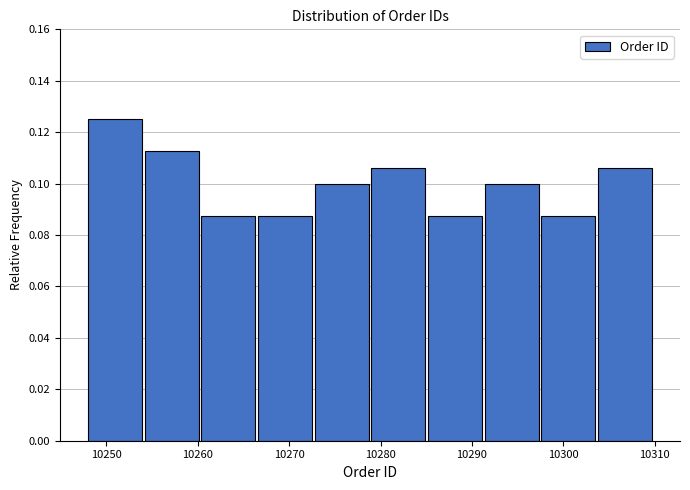

Reading left to right, transcribe this chart: for each bar, give the range it covers on the x-axis and its height. Neither the bar edges nor the heights are printed on the chart, so give them approximately, as read against the axes.

10248.0 to 10254.2: 0.126
10254.2 to 10260.4: 0.112
10260.4 to 10266.6: 0.088
10266.6 to 10272.8: 0.088
10272.8 to 10279.0: 0.100
10279.0 to 10285.2: 0.106
10285.2 to 10291.4: 0.088
10291.4 to 10297.6: 0.100
10297.6 to 10303.8: 0.088
10303.8 to 10310.0: 0.106